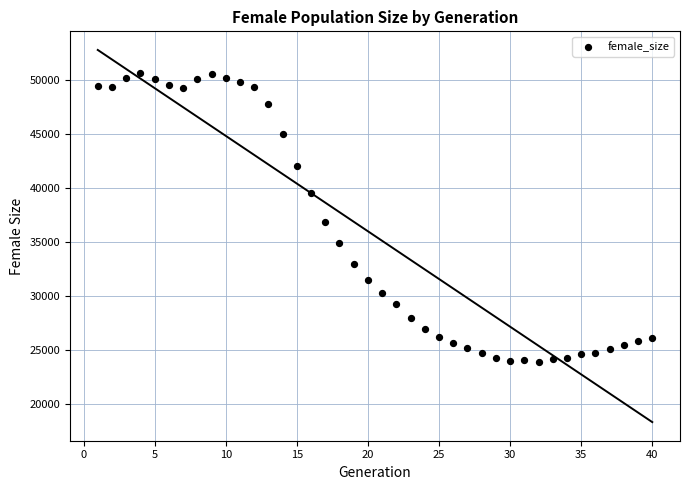

What is the range of X values (max minus min)?

39